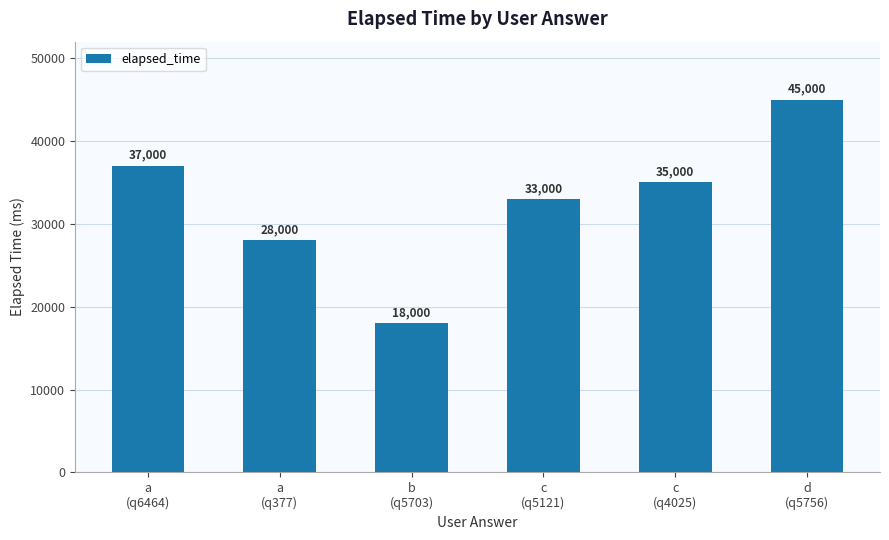

Reading right to left, what are all the values shown in this chart?

45000	35000	33000	18000	28000	37000